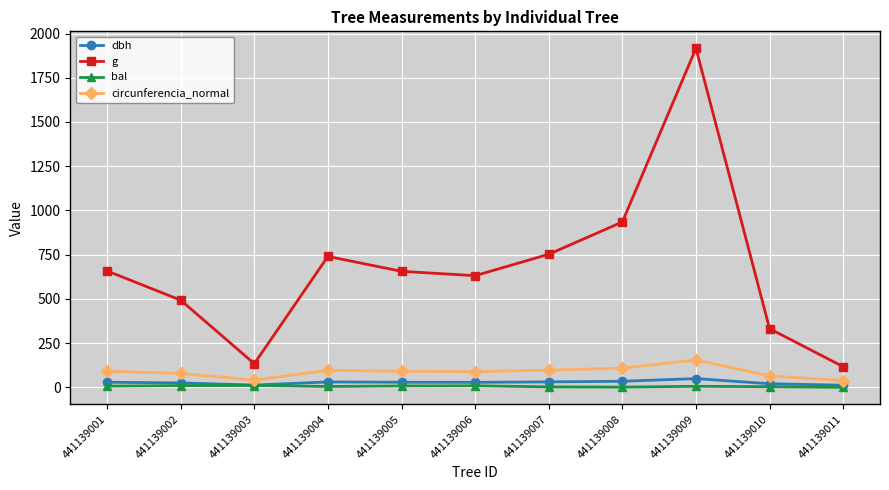

What is the difference between the highest and lowest values at 441139009?

1910.7